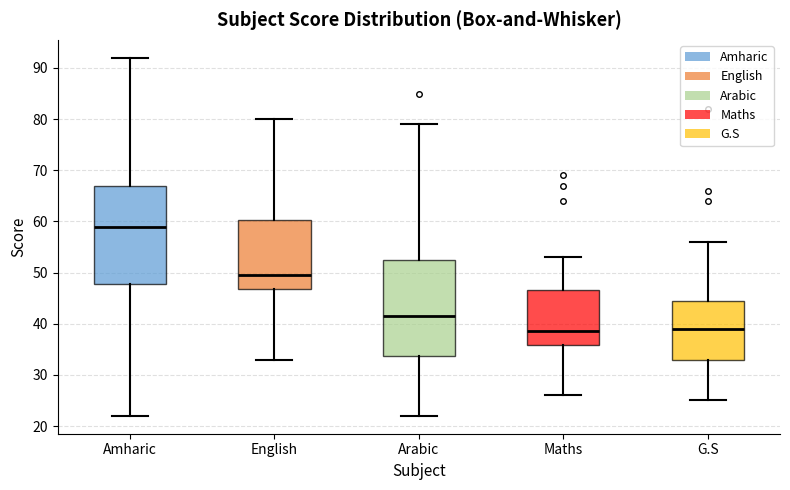

Reading left to right, read every box against the y-axis: the position of its median line, the range the box covers, and the ends of its whiskers. The values are not printed on the chart, so give them approximately, as read against the axis.

Amharic: median 59, box 48 to 67, whiskers 22 to 92
English: median 50, box 47 to 60, whiskers 33 to 80
Arabic: median 42, box 34 to 53, whiskers 22 to 79
Maths: median 39, box 36 to 47, whiskers 26 to 53
G.S: median 39, box 33 to 45, whiskers 25 to 56